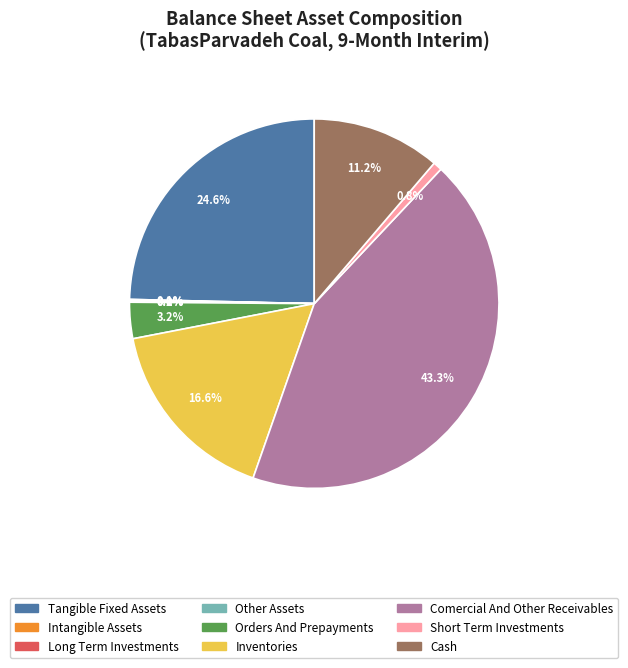

Does any single category account for the majority?

No